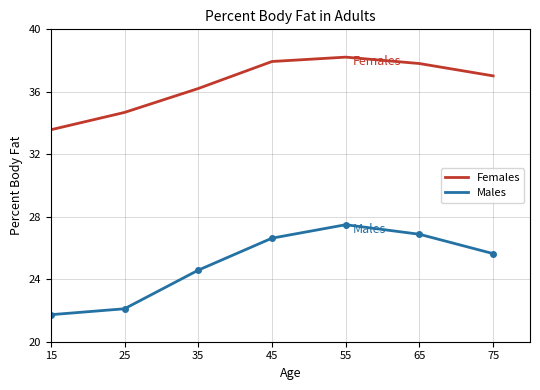

Is the value of Males at 65 greater than the value of Females at 75?

No